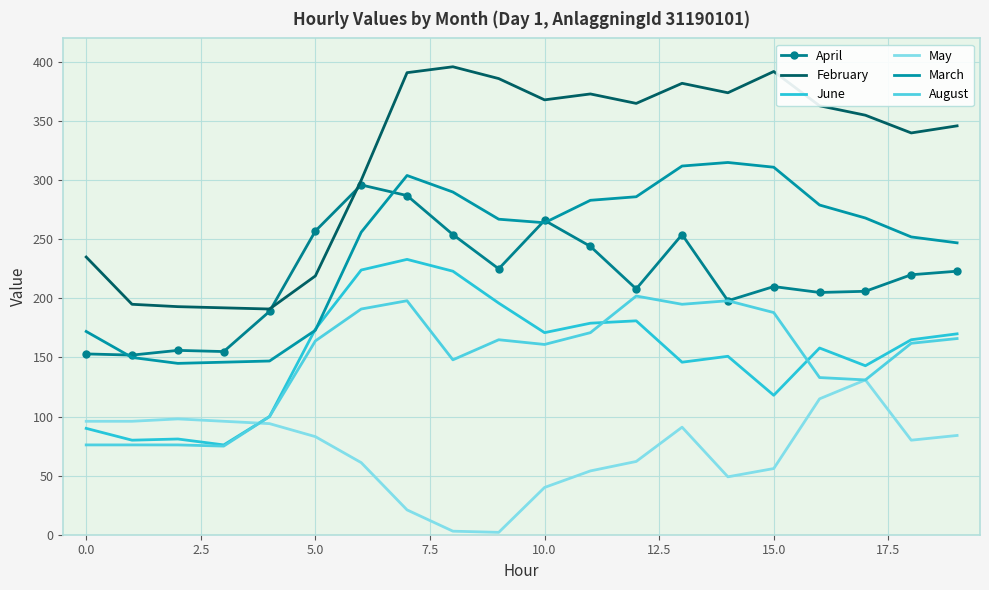

Which series has the widest spread of values?

February